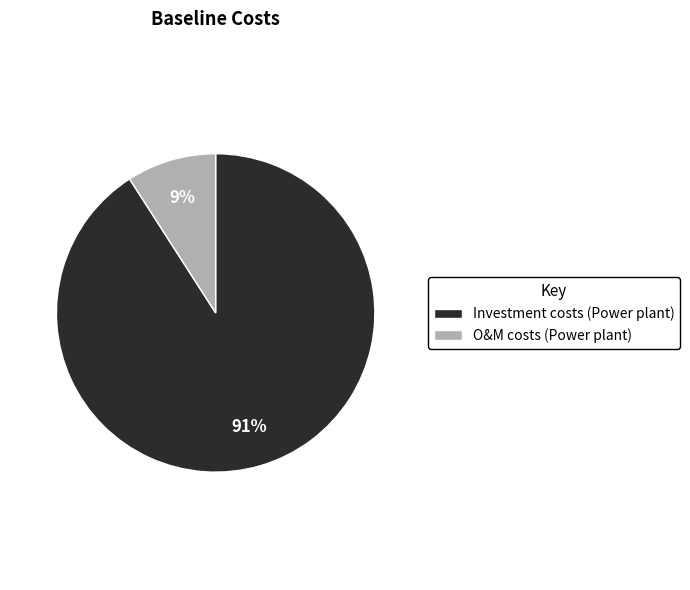

Does any single category account for the majority?

Yes